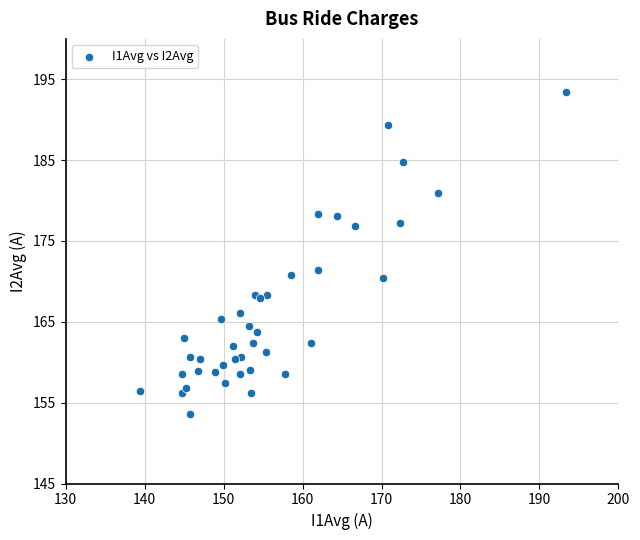

What is the range of Y values (max minus min)?

39.8